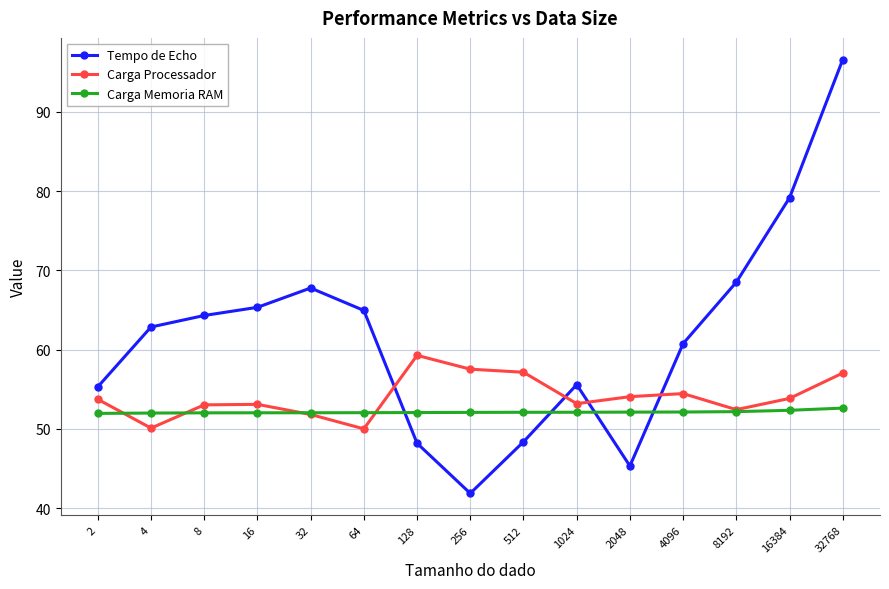

List the series in order of their overall mean, lowest first.

Carga Memoria RAM, Carga Processador, Tempo de Echo